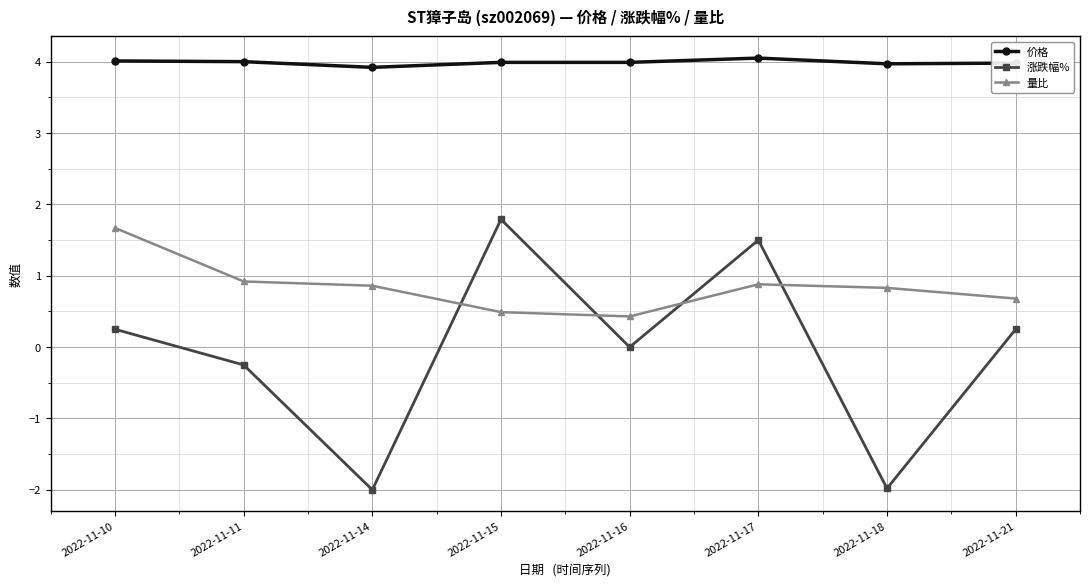

At how many categories does at least one series exceed 0?

8